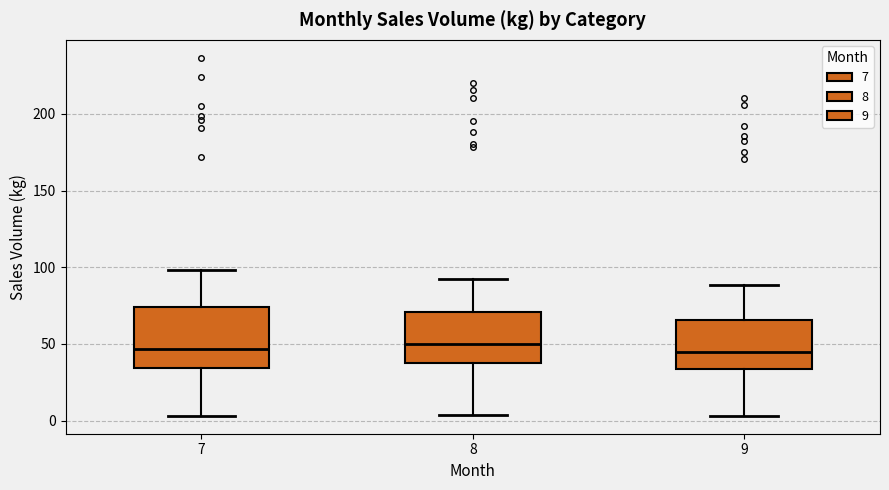

Reading left to right, transcribe this box plot: for each box, give where its median line is, the range the box spans, and where its two whiskers end, as read against the y-axis. The values are not printed on the chart, so give them approximately, as read against the axis.

7: median 45, box 35 to 75, whiskers 5 to 100
8: median 50, box 40 to 70, whiskers 5 to 90
9: median 45, box 35 to 65, whiskers 5 to 90